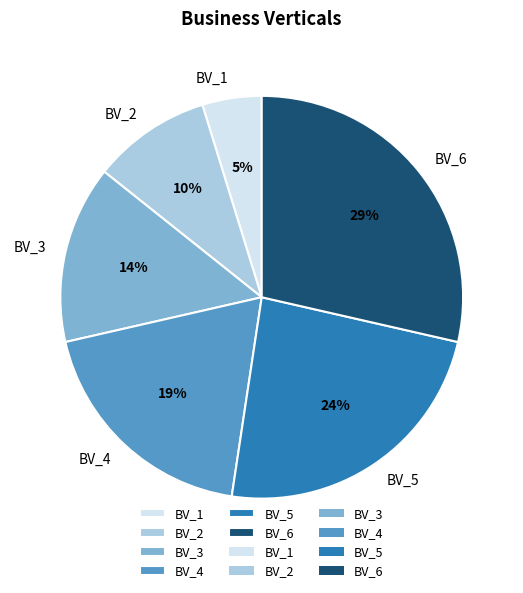

What is the largest slice in the pie chart?

BV_6